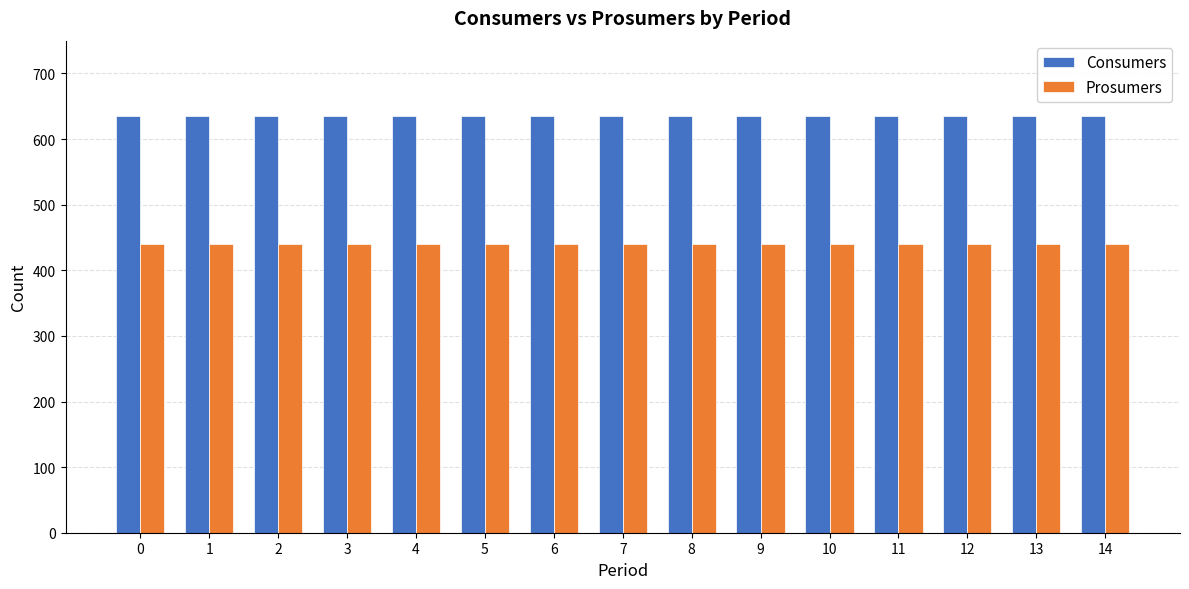

How many data points does each series have?

15